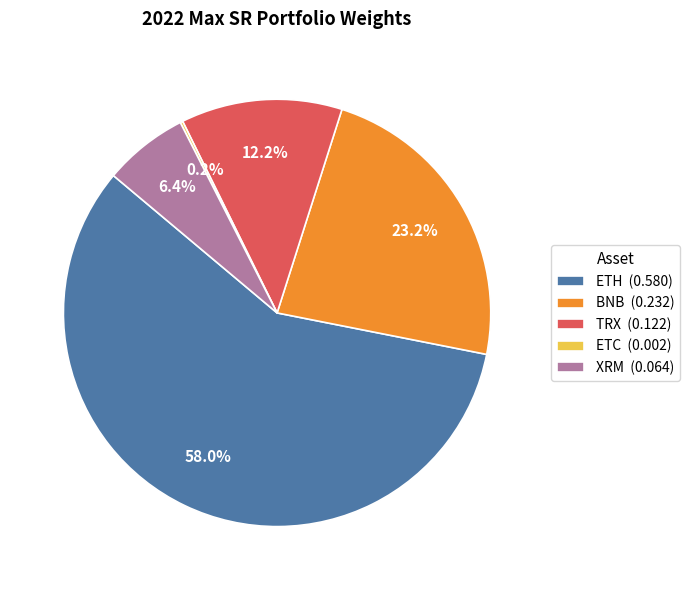

Which slice represents more than half of the pie?

ETH (0.580)